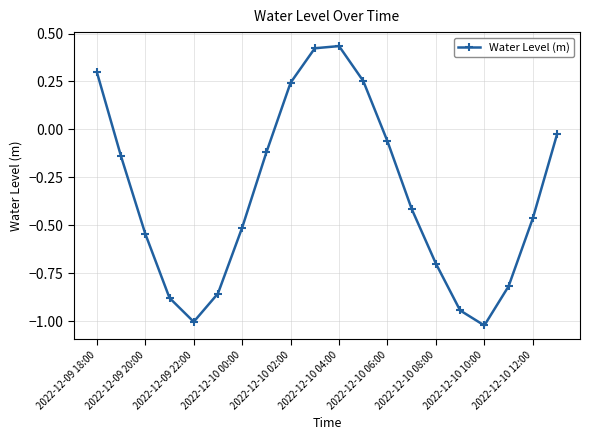

How many values are below zero?

15